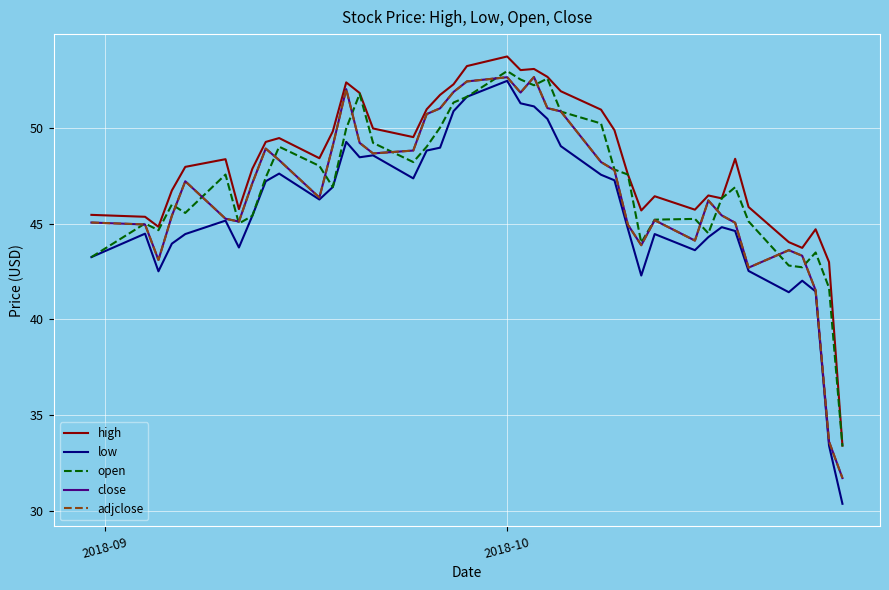

True or false: open and low cross at least once.

False